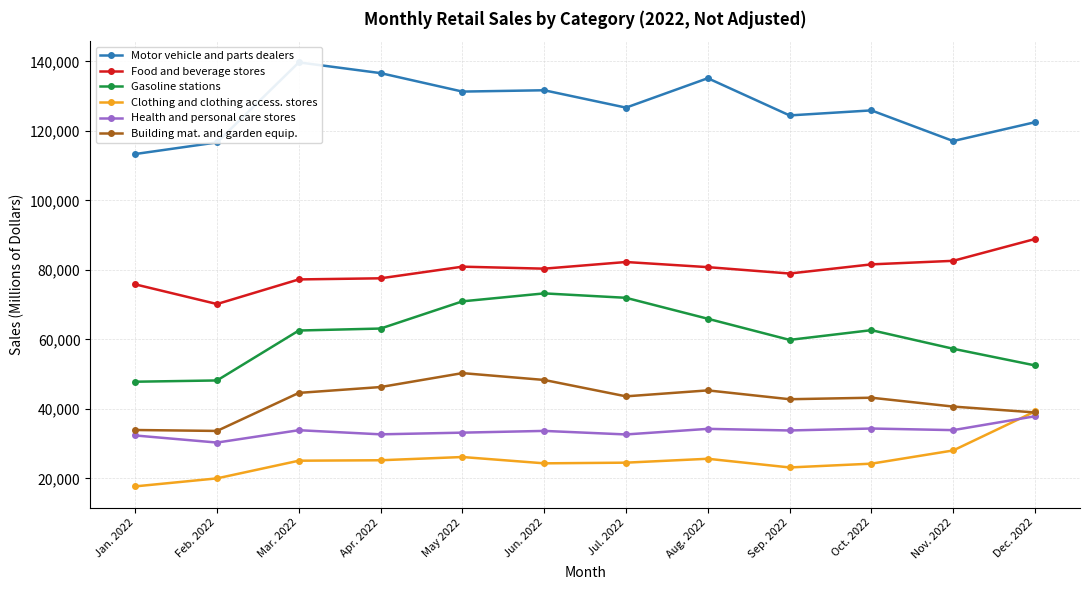

Where is Motor vehicle and parts dealers nearest to the value 126517?

Jul. 2022